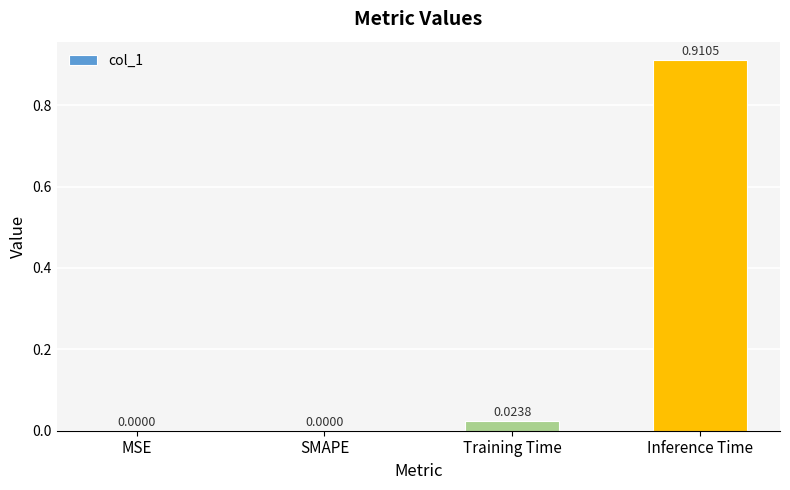

Which has a higher value, Inference Time or SMAPE?

Inference Time